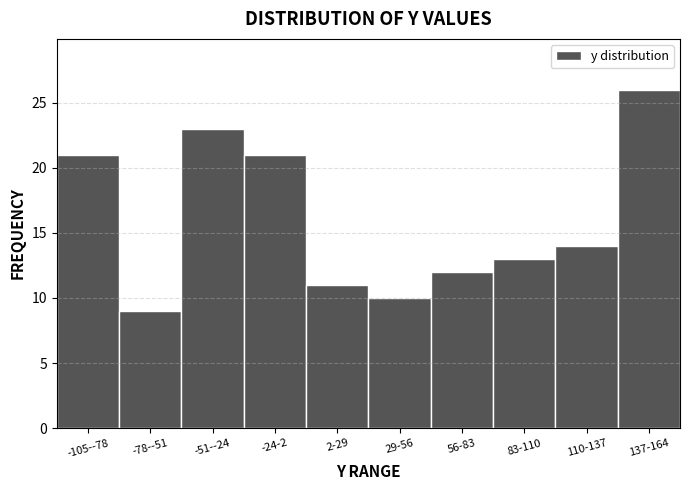

Reading left to right, extract all data points from this chart.

-105--78=21	-78--51=9	-51--24=23	-24-2=21	2-29=11	29-56=10	56-83=12	83-110=13	110-137=14	137-164=26